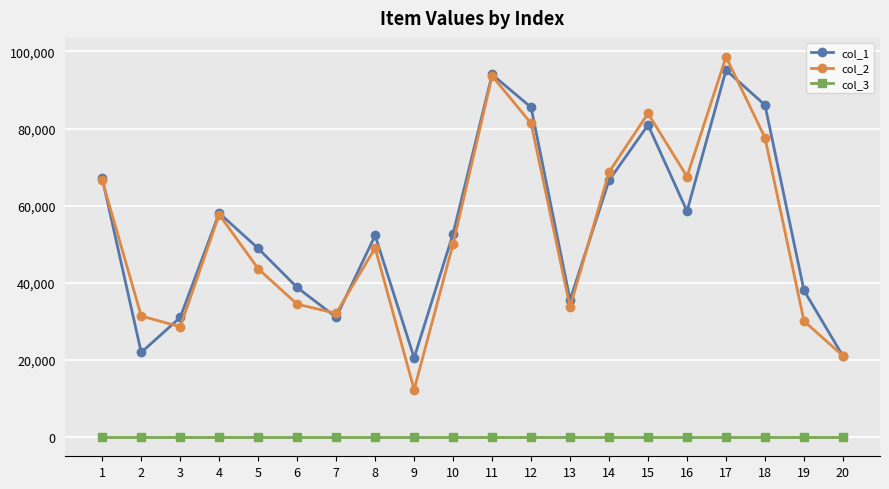

How many distinct data groups are displayed?

3